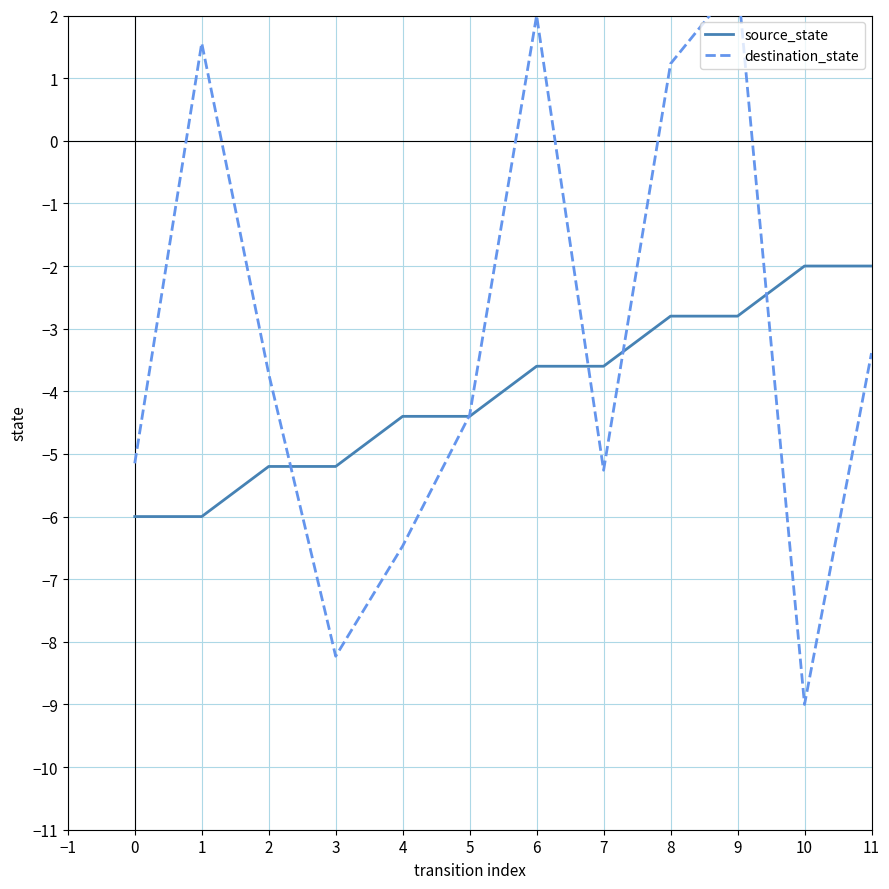

At which label does source_state first exceed -3?

8